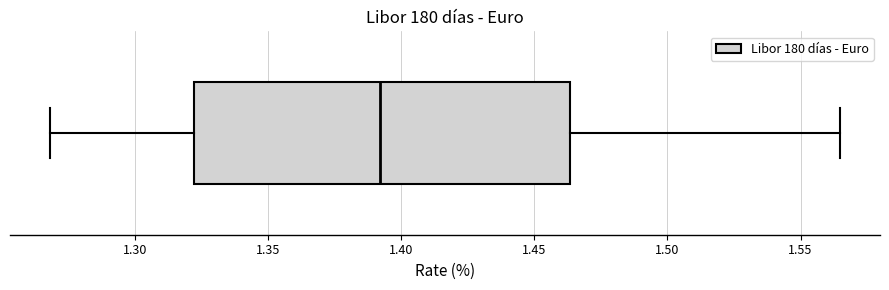

Where does the right whisker of the box end on the x-axis? The values are not printed on the chart, so give them approximately, as read against the axis.

1.565